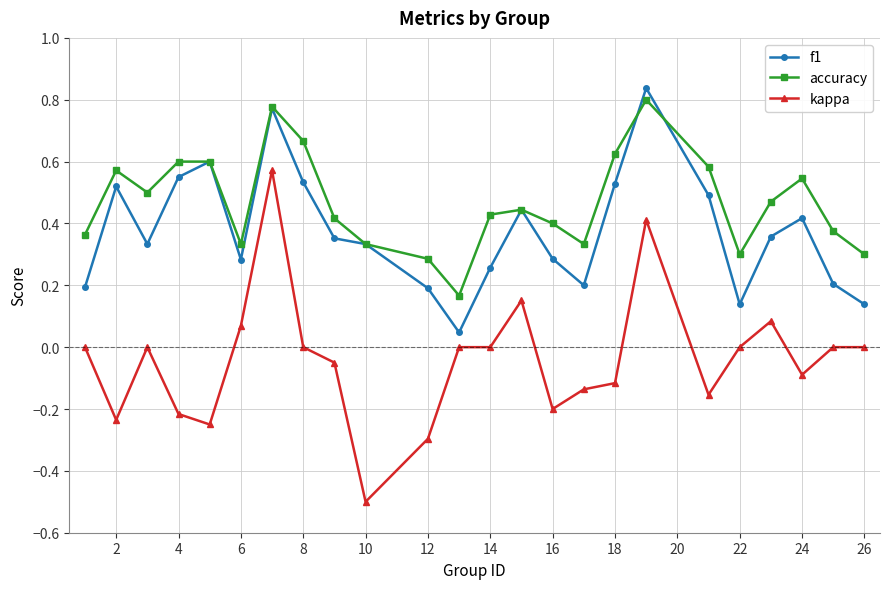

True or false: accuracy and kappa intersect in this chart.

False